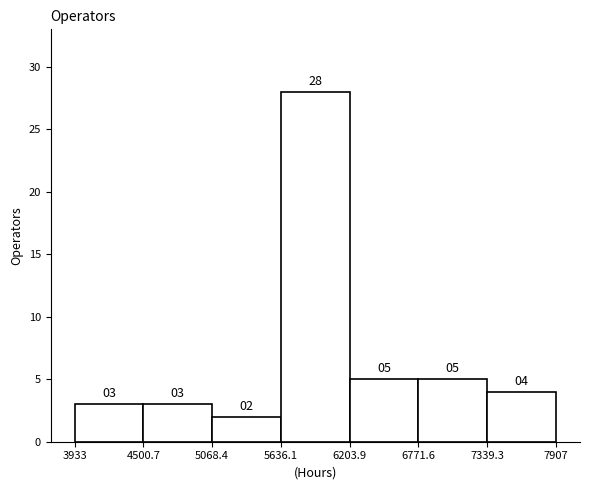

Reading left to right, list every bar in this chart as the range it spans on the x-axis followed by its height.

3933 to 4500.7: 3
4500.7 to 5068.4: 3
5068.4 to 5636.1: 2
5636.1 to 6203.9: 28
6203.9 to 6771.6: 5
6771.6 to 7339.3: 5
7339.3 to 7907: 4